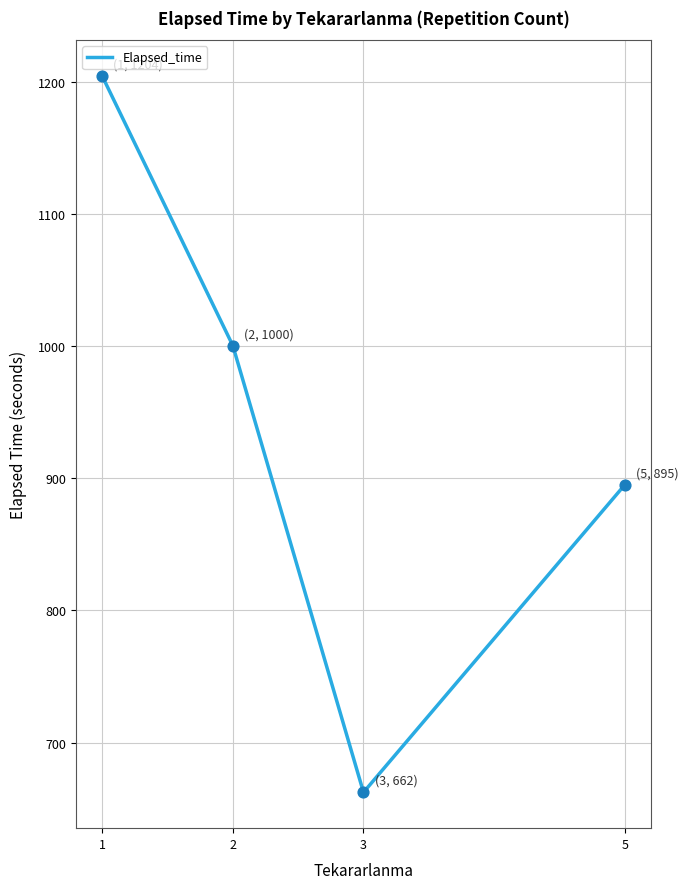

Approximately how many times larger is the value at 5 compared to 3?

1.4